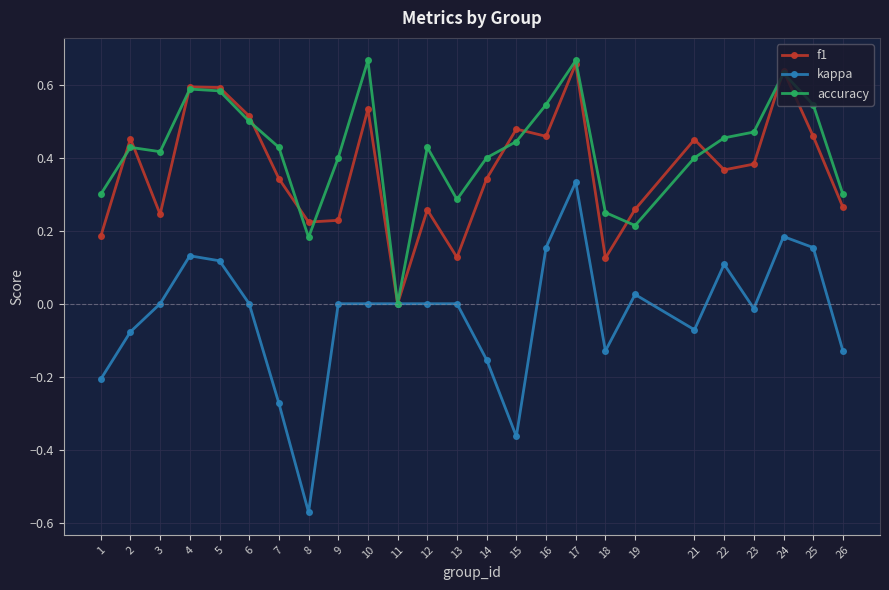

At which category does accuracy reach its first local peak?

2